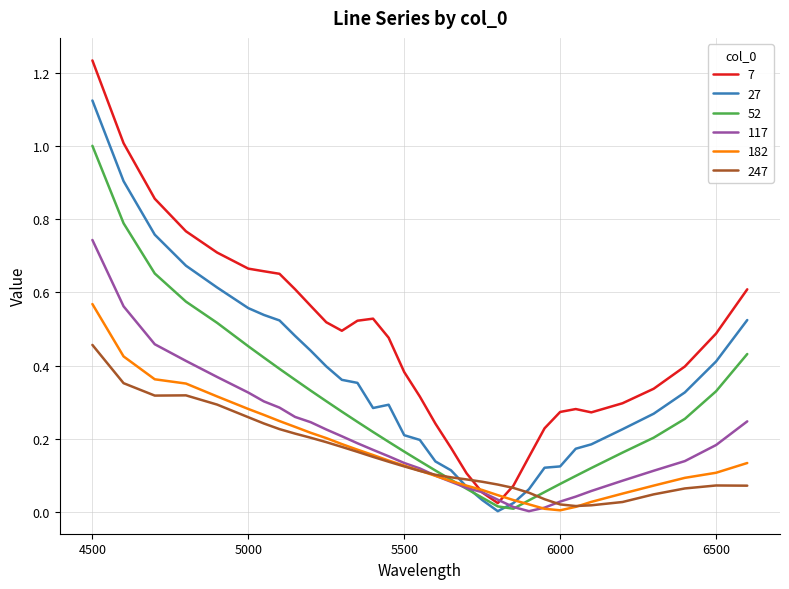

Rank the series by their maximum value, from lowest to highest.

247, 182, 117, 52, 27, 7